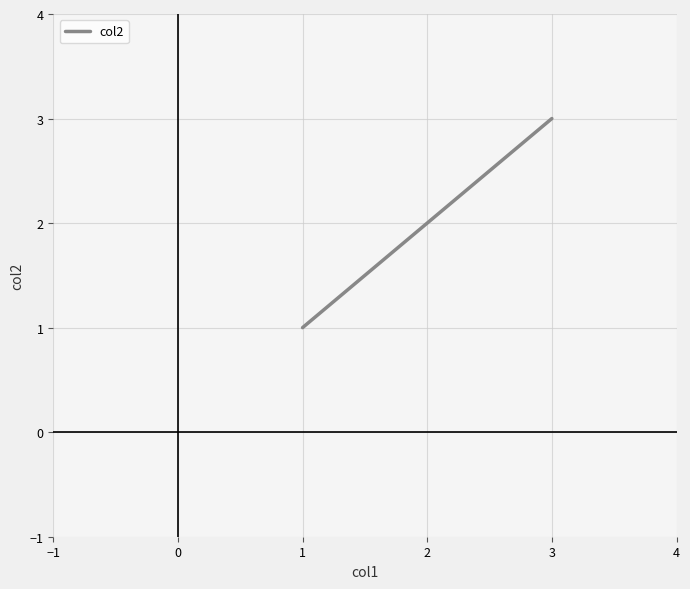

The value at 3 is 5. True or false?

False